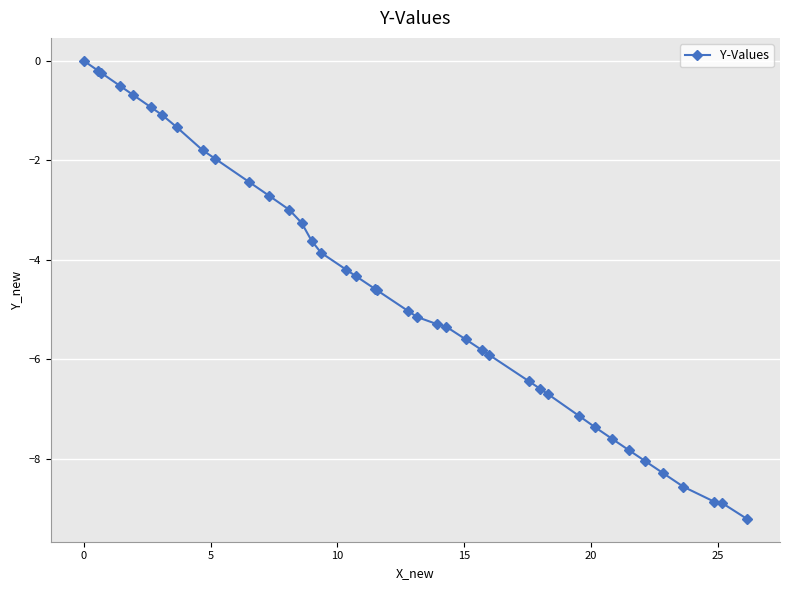

What is the smallest value displayed?

-9.2